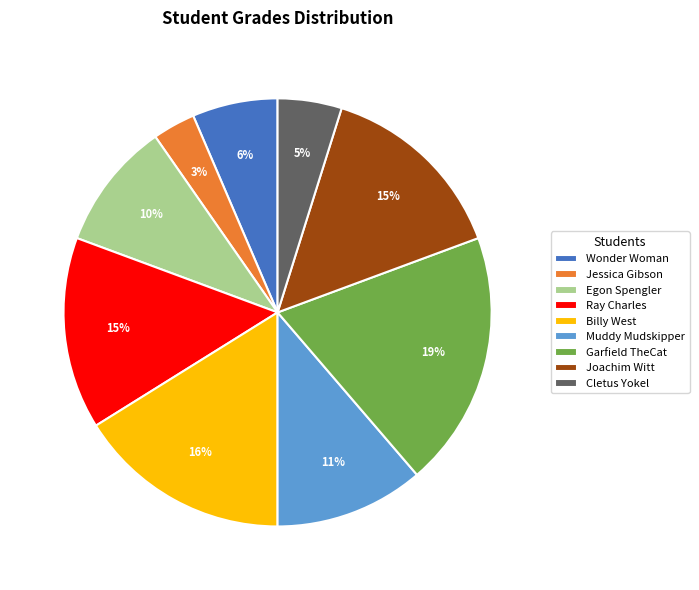

Which has a higher value, Muddy Mudskipper or Wonder Woman?

Muddy Mudskipper